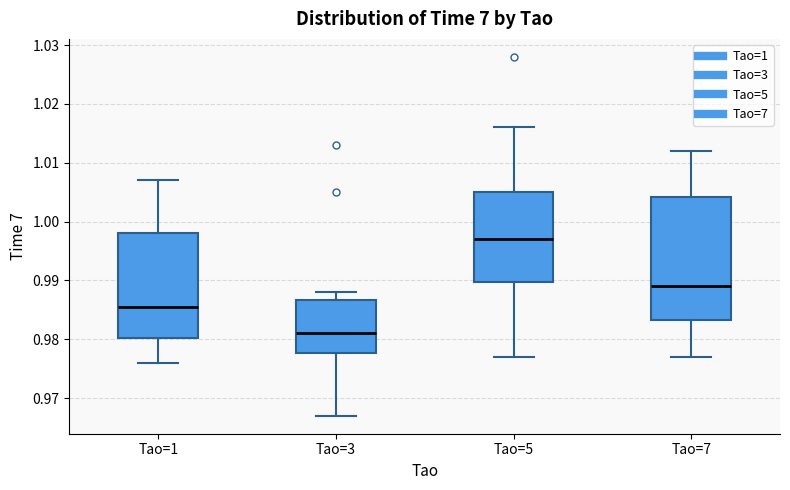

Where does the lower whisker of the box for Tao=5 end on the y-axis? The values are not printed on the chart, so give them approximately, as read against the axis.

0.977